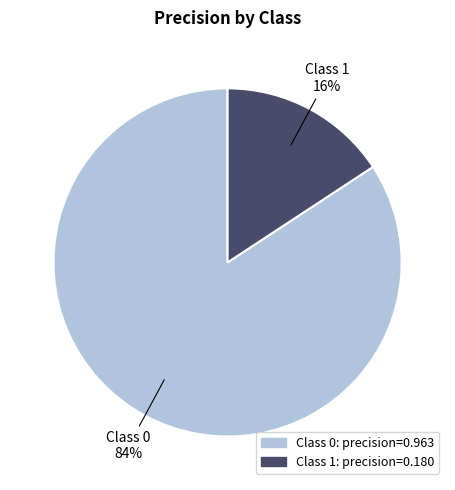

Is there any slice that represents more than half of the pie?

Yes